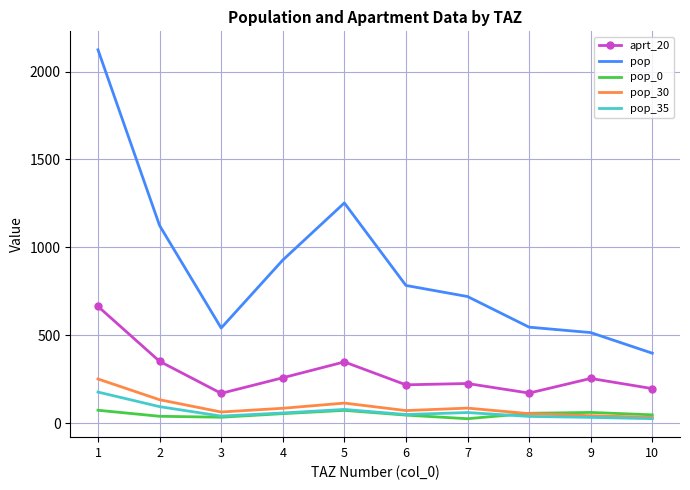

Between 6 and 8, which series saw the biggest shift?

pop